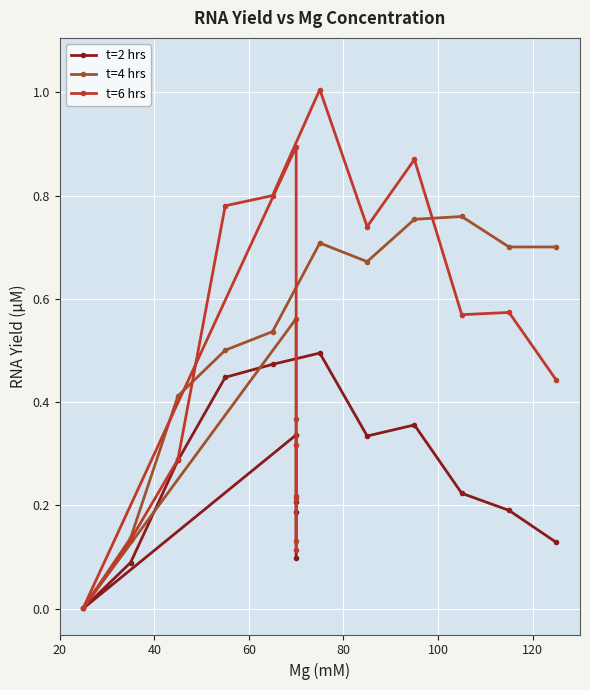

Count the number of data series in this chart.

3